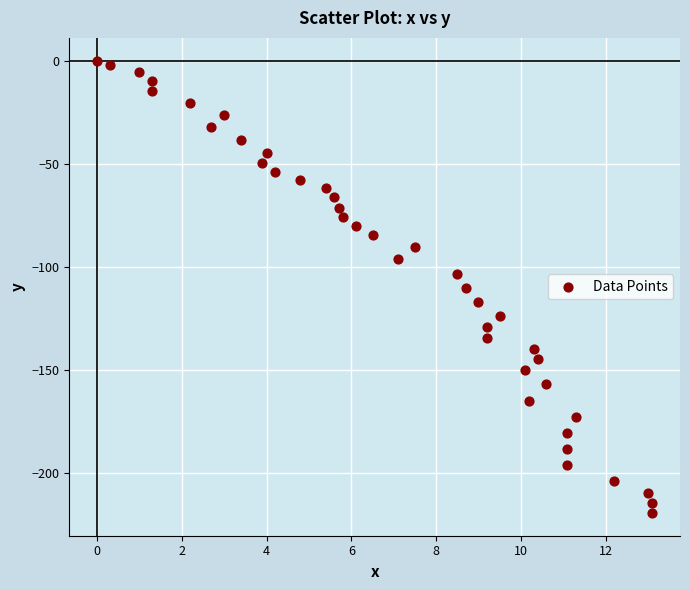

What is the range of X values (max minus min)?

13.1